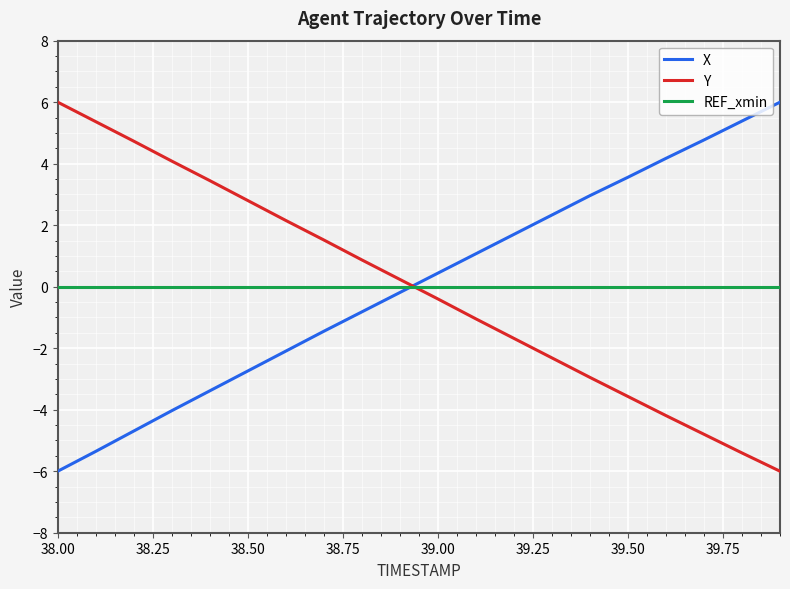

What are all the series names shown in the legend?

X, Y, REF_xmin